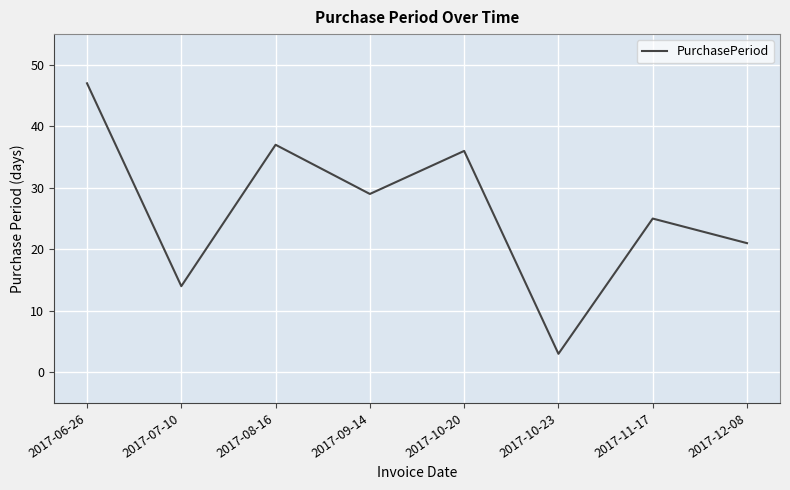

True or false: the data has more than 2 interior local peaks.

True